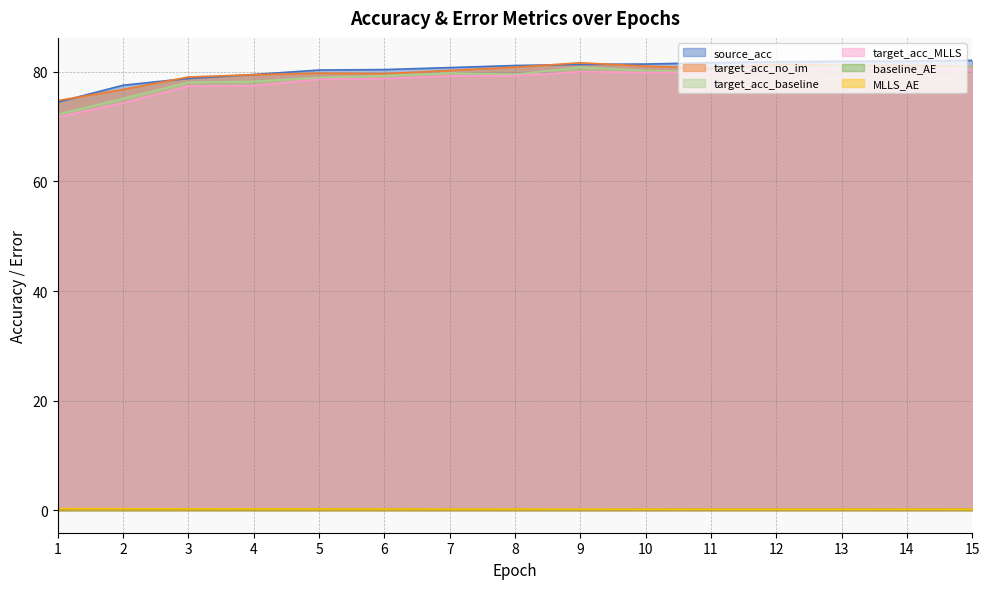

Rank the categories by MLLS_AE value from highest to lowest.

1, 2, 3, 4, 5, 6, 8, 7, 9, 10, 14, 15, 13, 11, 12